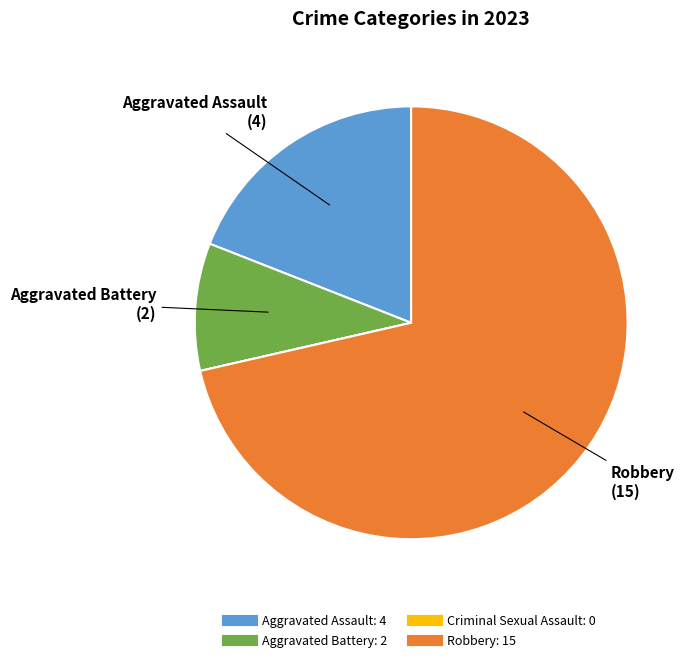

What is the ratio of the value at Aggravated Assault to the value at Robbery?

0.3